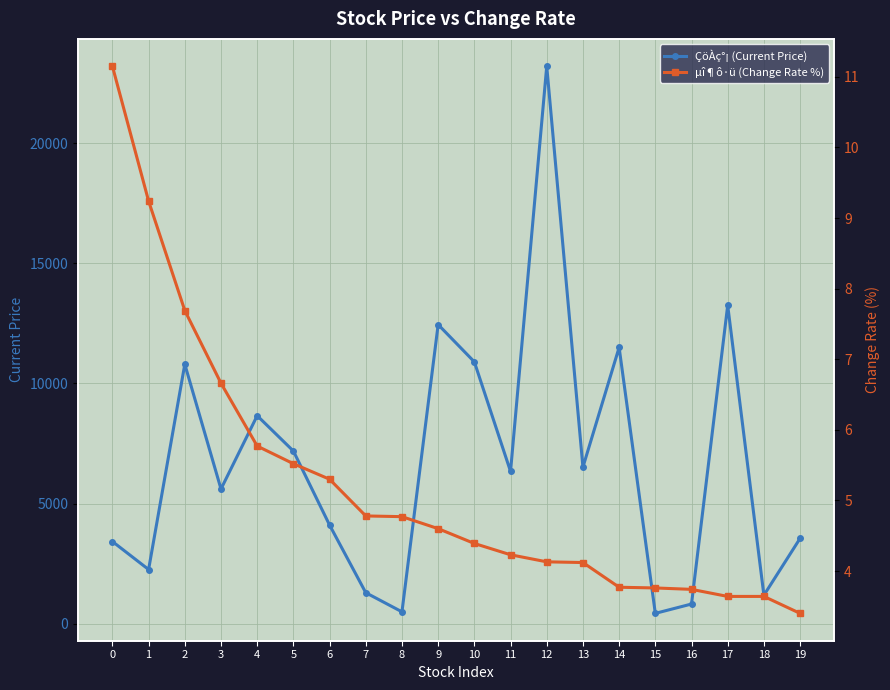

True or false: µî¶ô·ü (Change Rate %) and ÇöÀç°¡ (Current Price) intersect in this chart.

False